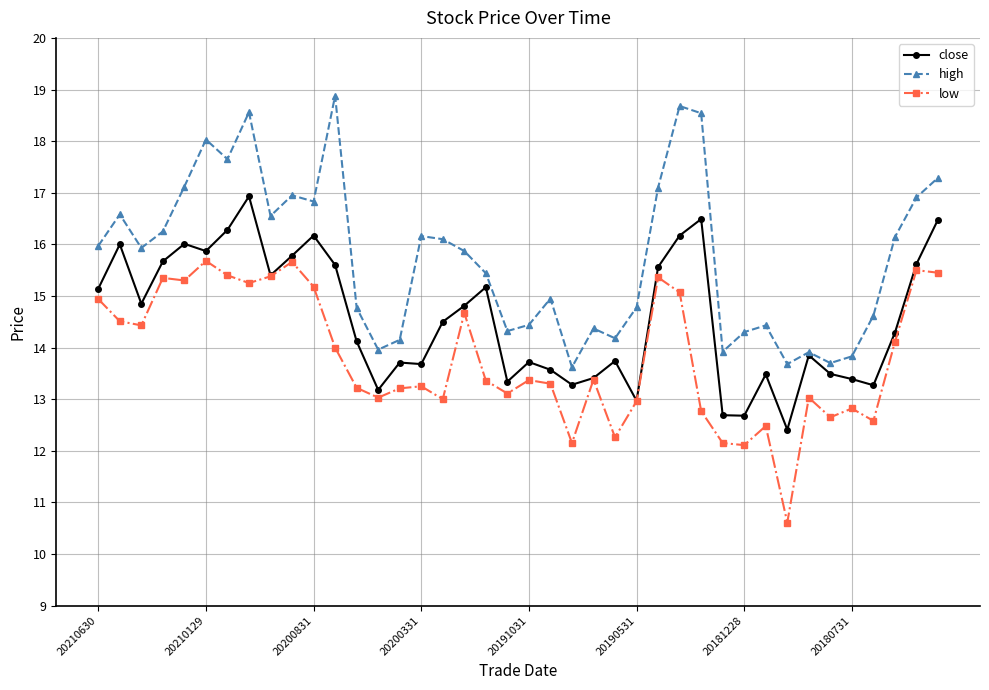

What is the value of the high point at the 38th from the left?

16.1